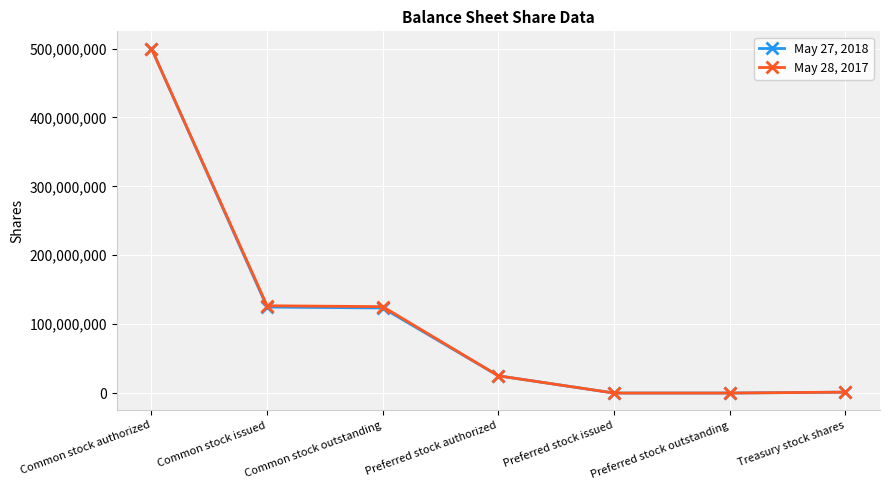

What is the difference between the maximum and minimum values in the May 27, 2018 series?

500000000